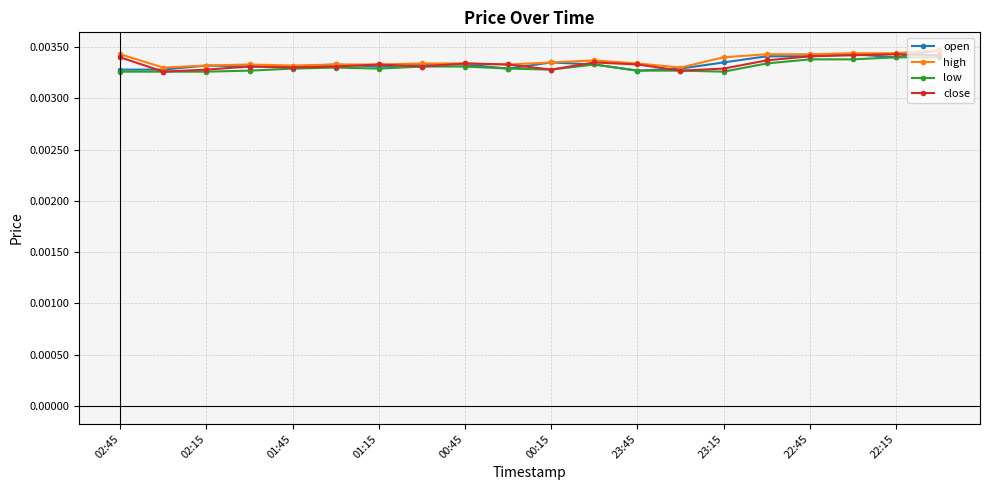

Count the close values in the range 0 to 1.

20